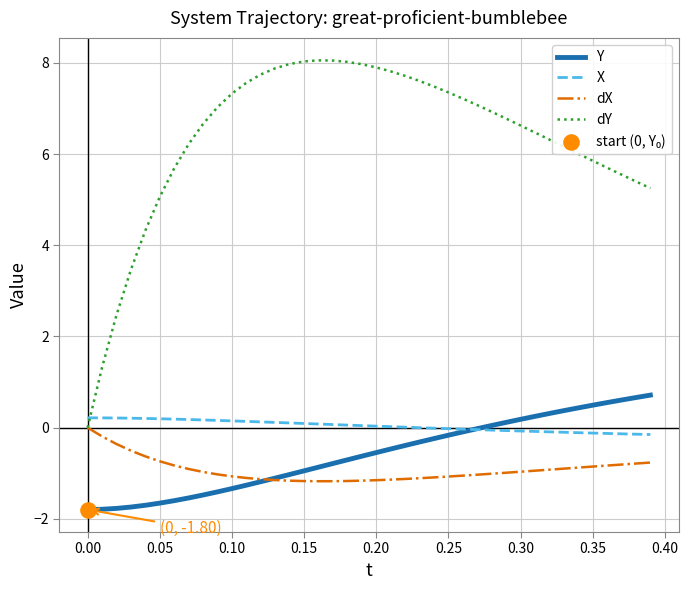

Which series has the widest spread of values?

dY